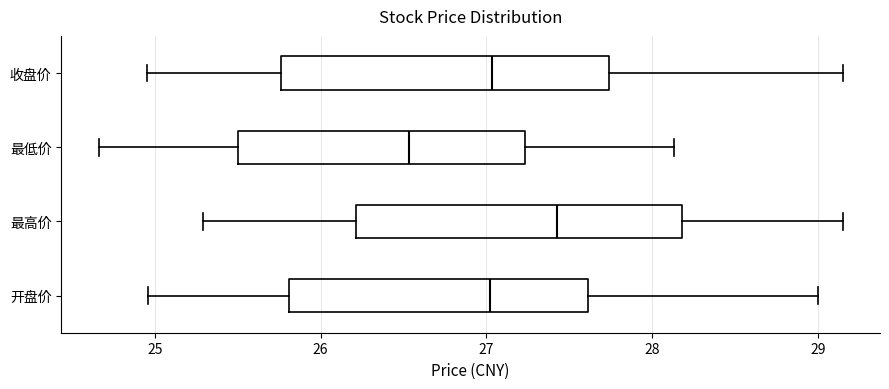

Reading bottom to top, transcribe this box plot: for each box, give where its median line is, the range the box spans, and where its two whiskers end, as read against the x-axis. The values are not printed on the chart, so give them approximately, as read against the axis.

开盘价: median 27.0, box 25.8 to 27.6, whiskers 25.0 to 29.0
最高价: median 27.4, box 26.2 to 28.2, whiskers 25.3 to 29.2
最低价: median 26.5, box 25.5 to 27.2, whiskers 24.7 to 28.1
收盘价: median 27.0, box 25.8 to 27.7, whiskers 25.0 to 29.2